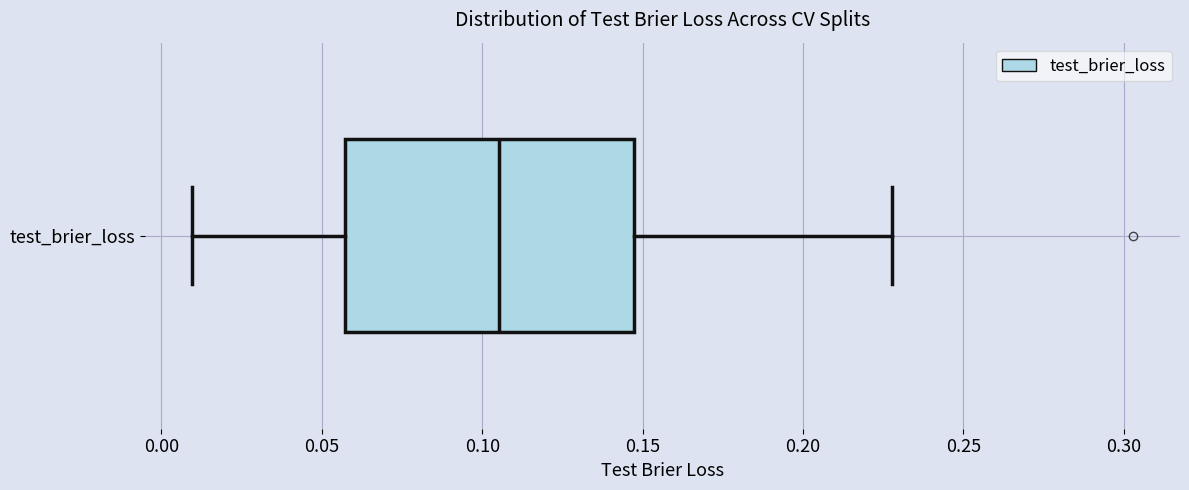

Read this box plot against the x-axis: the position of the median line, the range covered by the box, and the ends of both whiskers. The values are not printed on the chart, so give them approximately, as read against the axis.

median 0.105, box 0.055 to 0.145, whiskers 0.010 to 0.230